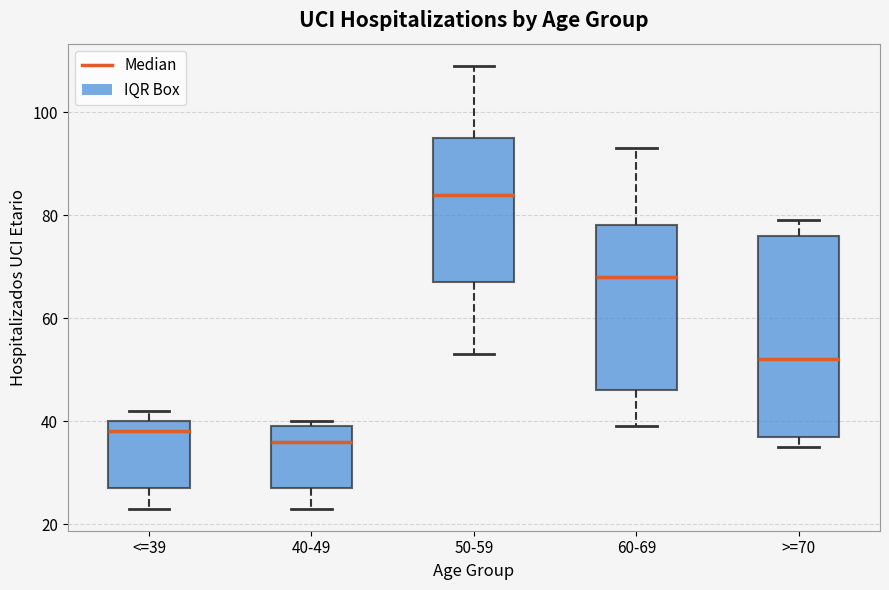

Which box is the tallest, from its lower edge to its upper edge?

>=70